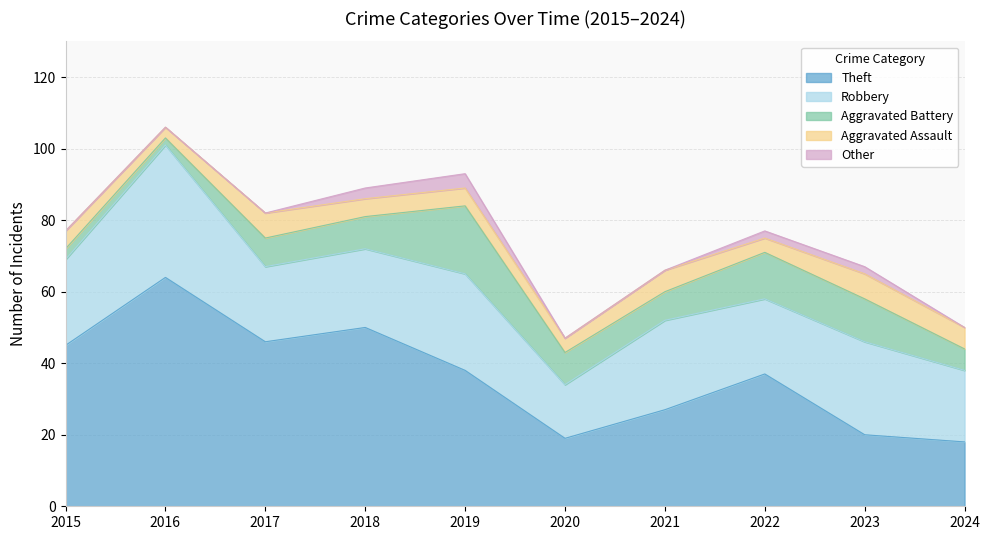

True or false: Robbery and Other cross at least once.

False